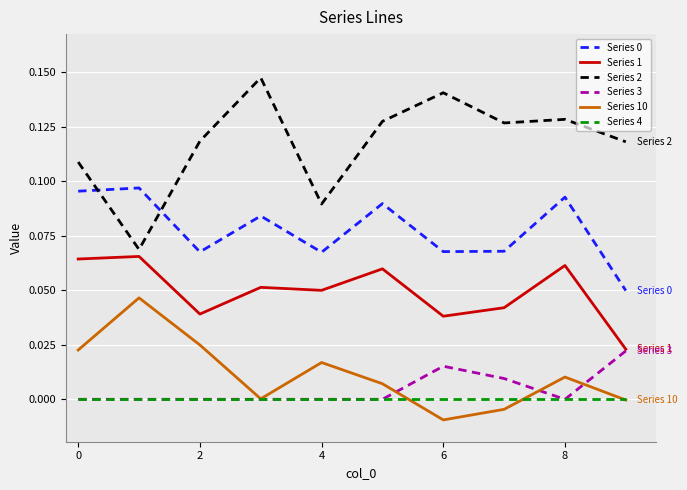

True or false: Series 1 and Series 10 intersect in this chart.

False